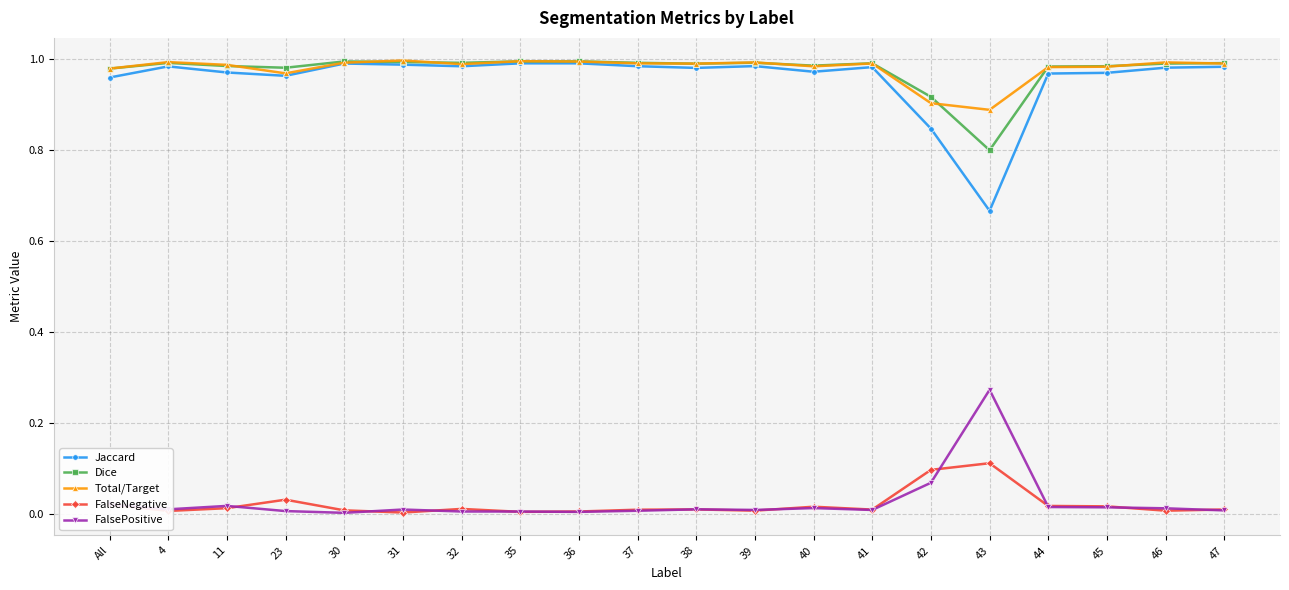

Rank the series at 43 from highest to lowest value.

Total/Target, Dice, Jaccard, FalsePositive, FalseNegative